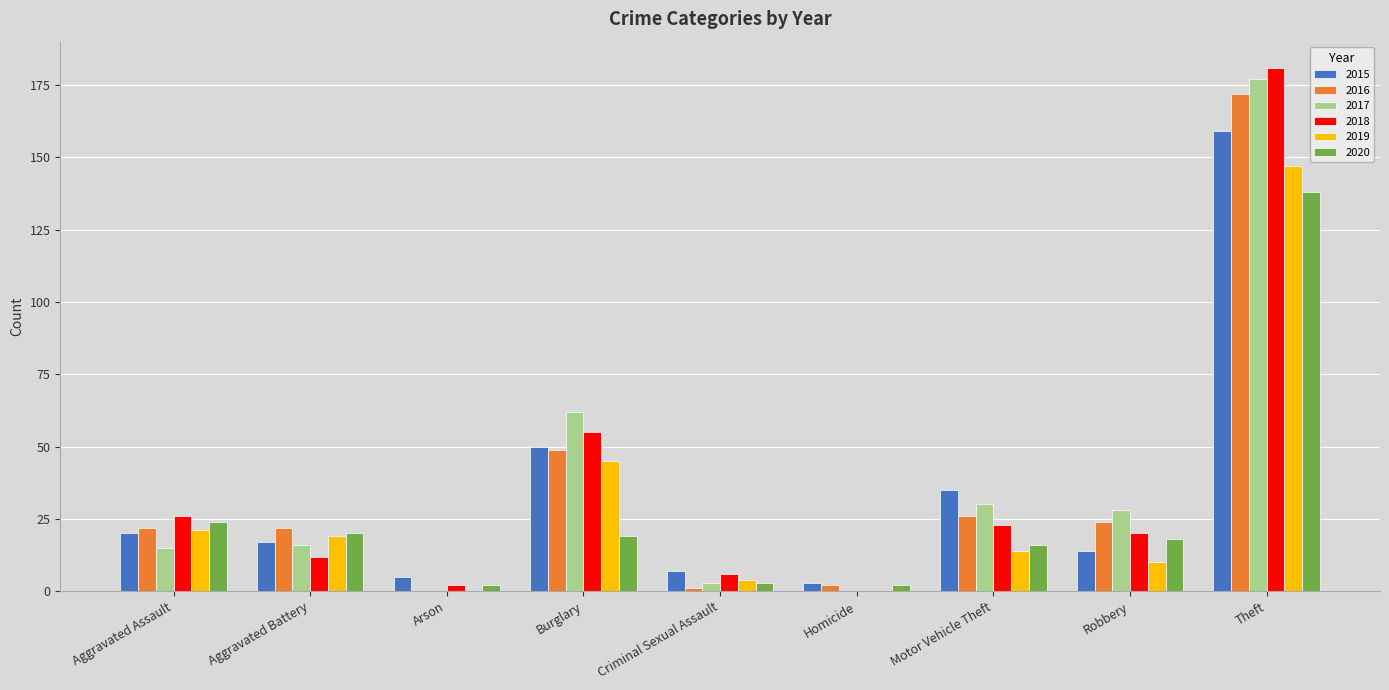

Where is 2015 nearest to the value 81?

Burglary